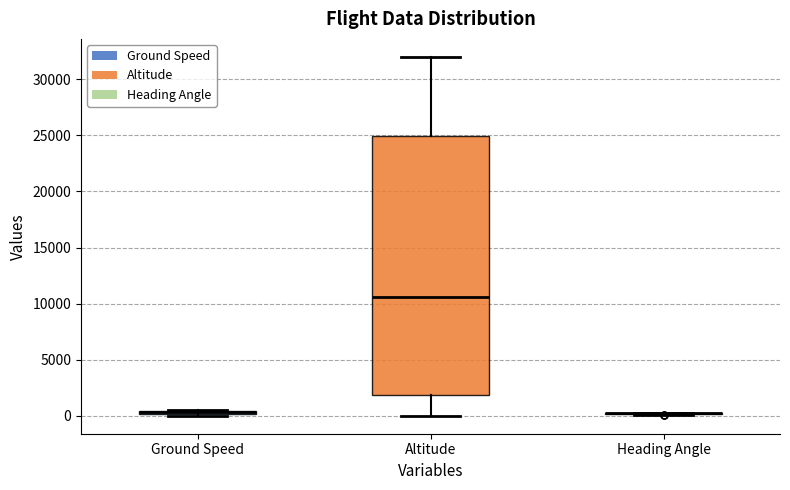

Which box is the tallest, from its lower edge to its upper edge?

Altitude